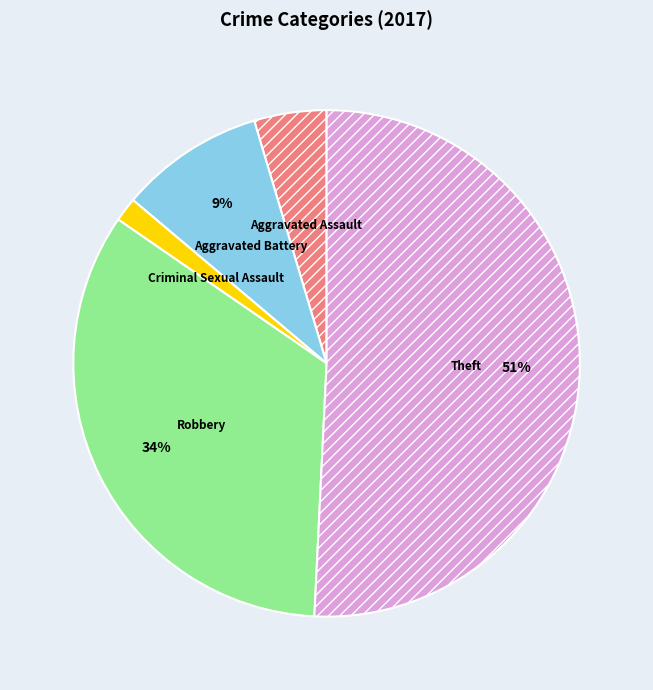

Which slice represents more than half of the pie?

Theft